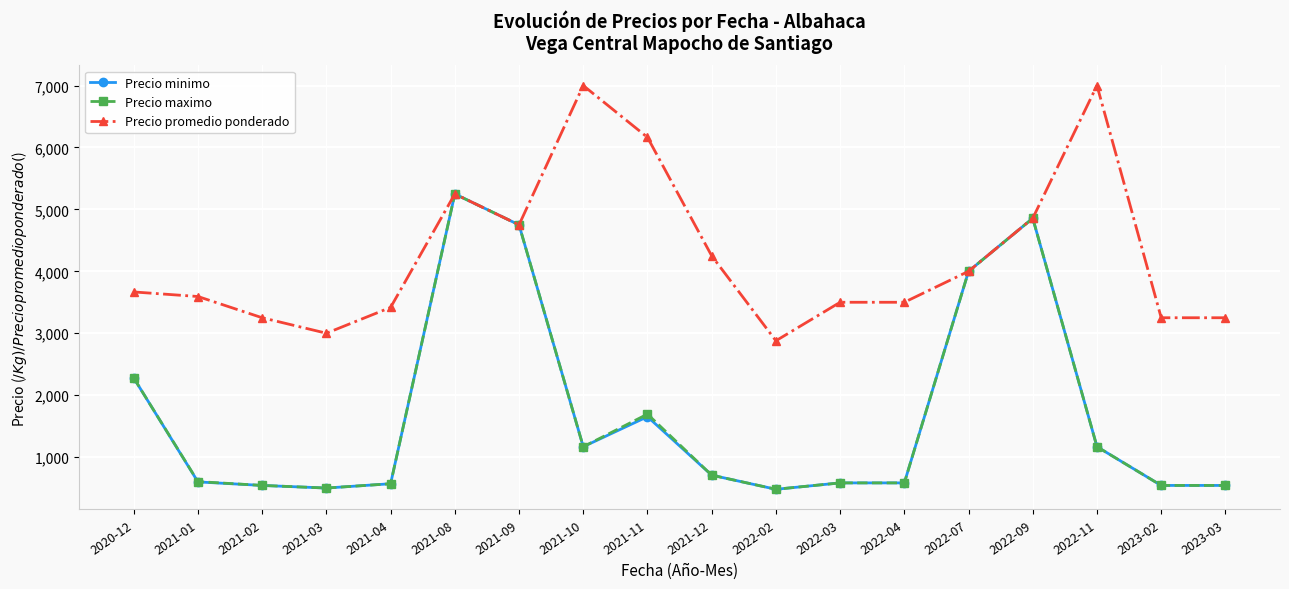

What is the total value across all series at 2021-09?

14250.0